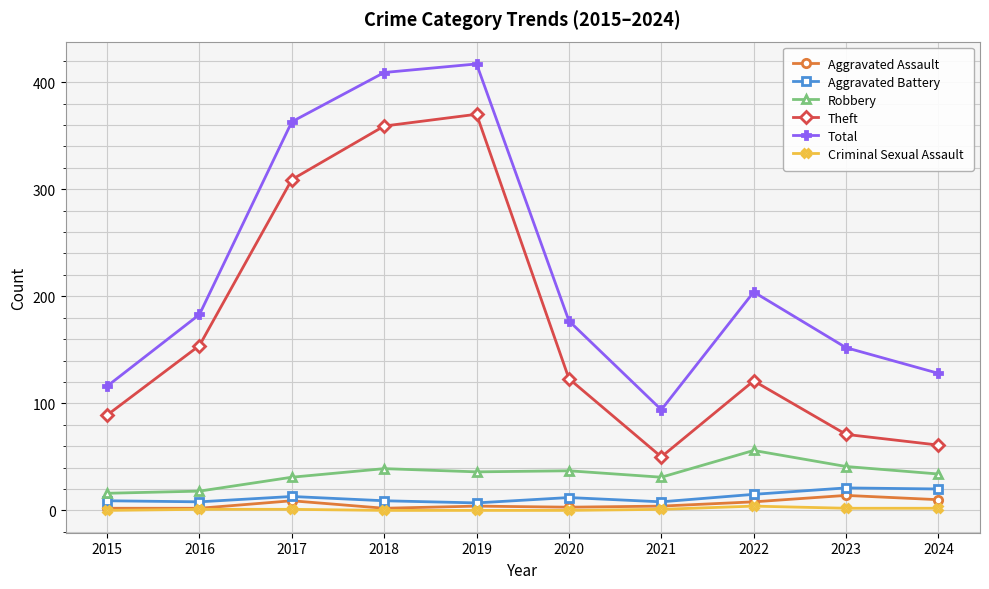

What is the maximum value shown in the chart?

417